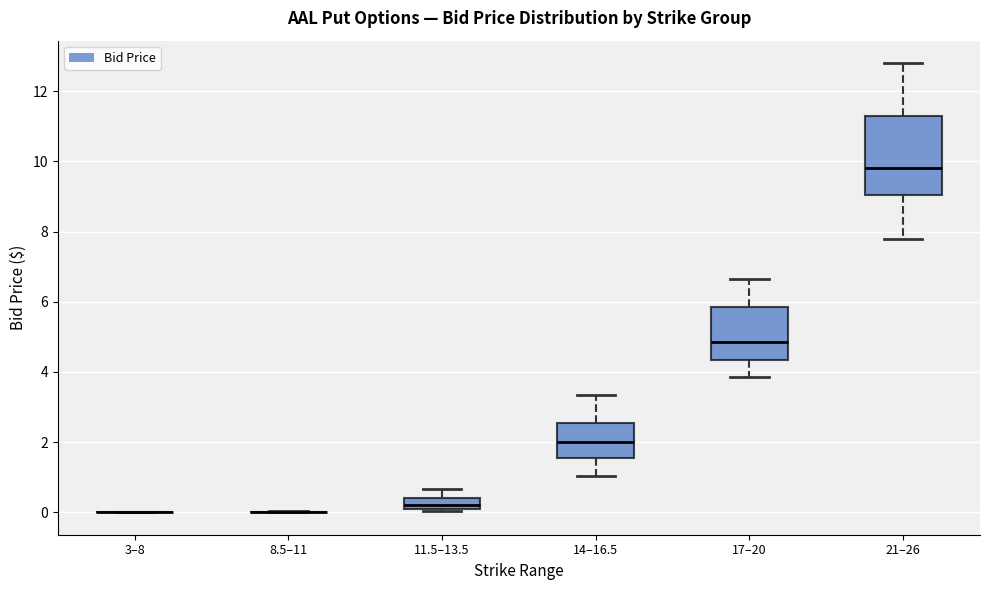

Reading left to right, read every box against the y-axis: the position of its median line, the range the box covers, and the ends of its whiskers. The values are not printed on the chart, so give them approximately, as read against the axis.

3–8: box collapsed to a line at 0.0, whiskers 0.0 to 0.0
8.5–11: box collapsed to a line at 0.0, whiskers 0.0 to 0.0
11.5–13.5: median 0.2 (just above the box's lower edge), box 0.2 to 0.4, whiskers 0.0 to 0.6
14–16.5: median 2.0, box 1.6 to 2.6, whiskers 1.0 to 3.4
17–20: median 4.8, box 4.4 to 5.8, whiskers 3.8 to 6.6
21–26: median 9.8, box 9.0 to 11.4, whiskers 7.8 to 12.8